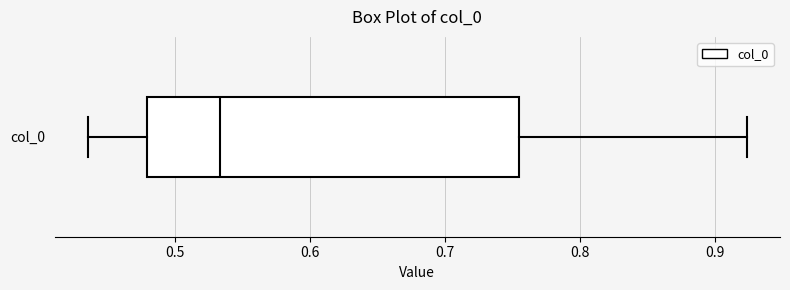

Where does the left whisker of the box for col_0 end on the x-axis? The values are not printed on the chart, so give them approximately, as read against the axis.

0.44